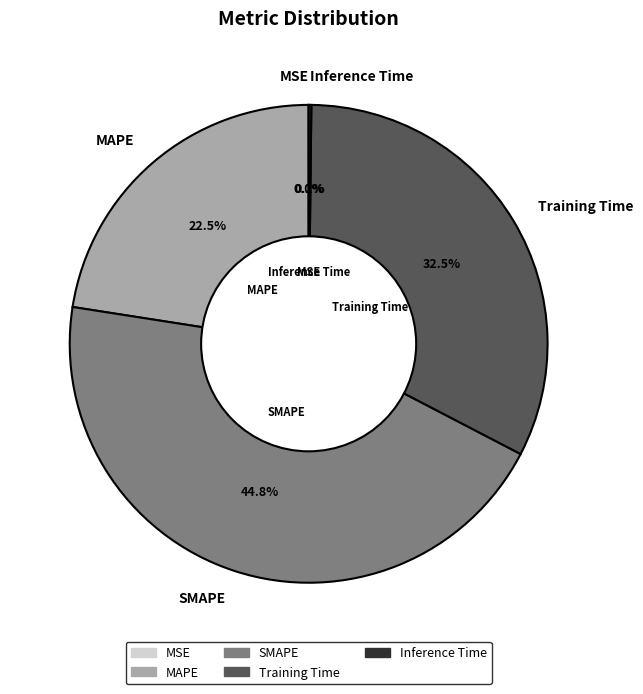

Which category has the biggest portion of the pie?

SMAPE